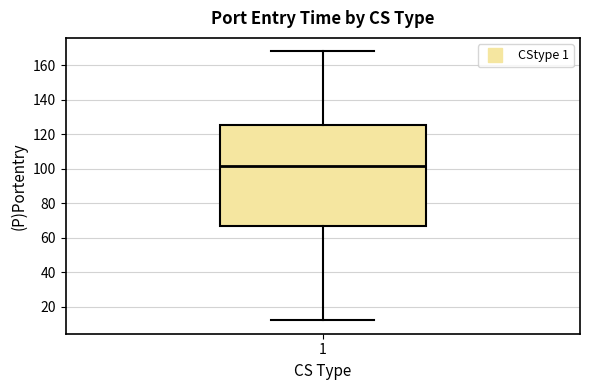

Where does the median line of the box at x = 1 sit on the y-axis? The values are not printed on the chart, so give them approximately, as read against the axis.

102